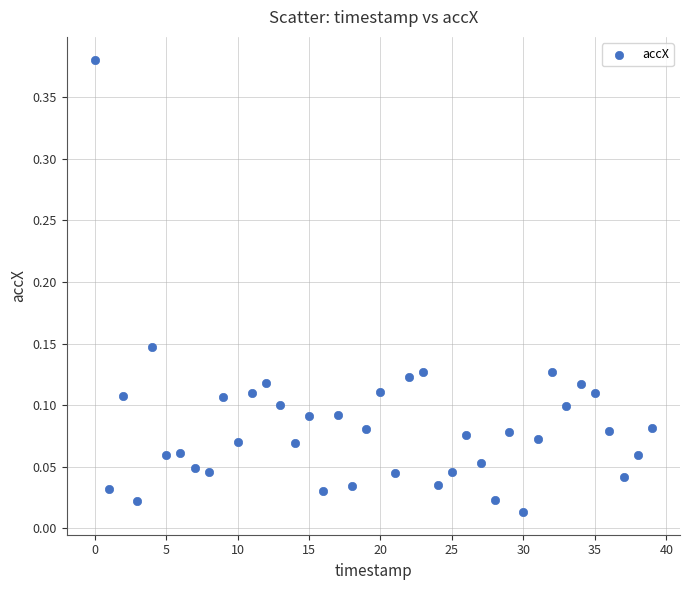

How many data points are displayed?

40